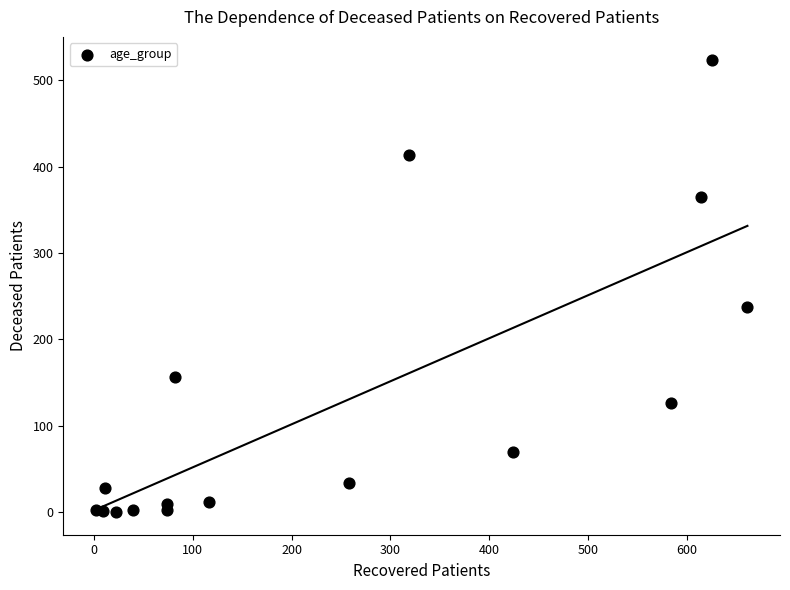

What Y value in the scatter plot is closest to 262?

238